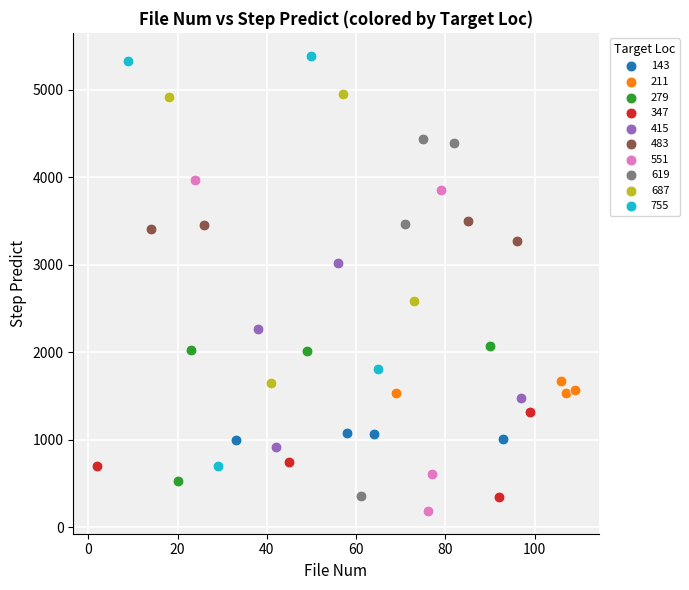

Which series has the widest spread of Y values?

755